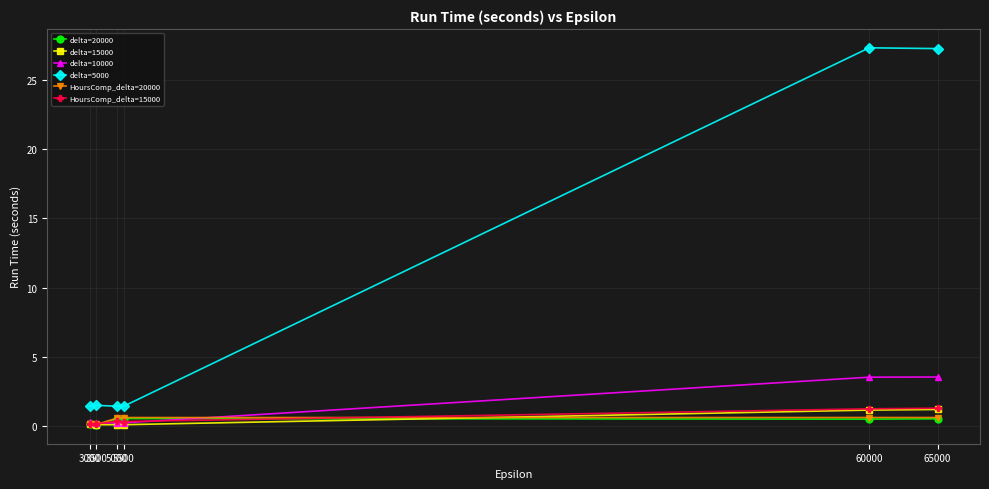

What are all the series names shown in the legend?

delta=20000, delta=15000, delta=10000, delta=5000, HoursComp_delta=20000, HoursComp_delta=15000